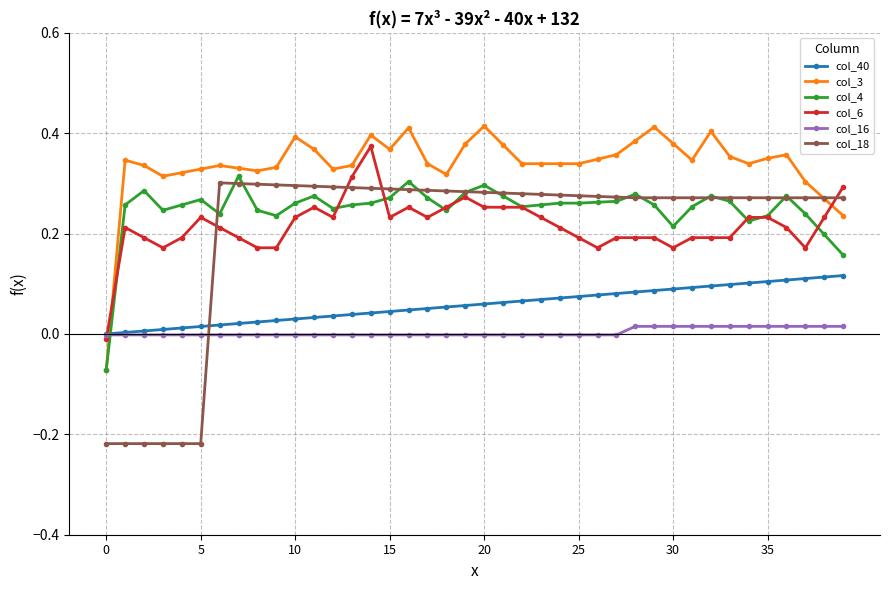

Which series has the largest total across all categories?

col_3